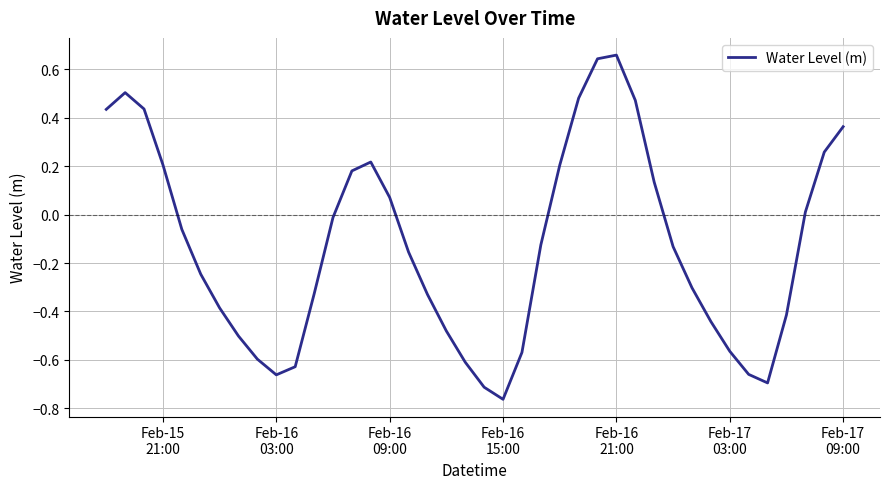

What is the difference between the maximum and minimum values?

1.4